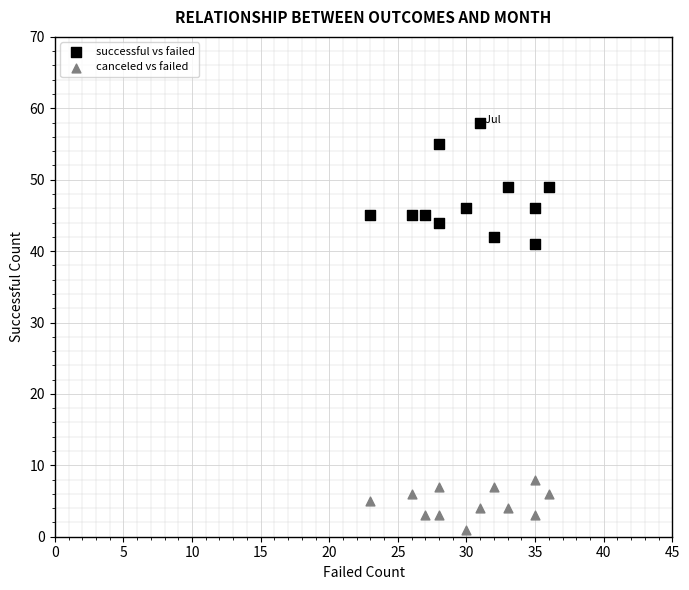

Across all data points, what is the range of Y values (max minus min)?

57